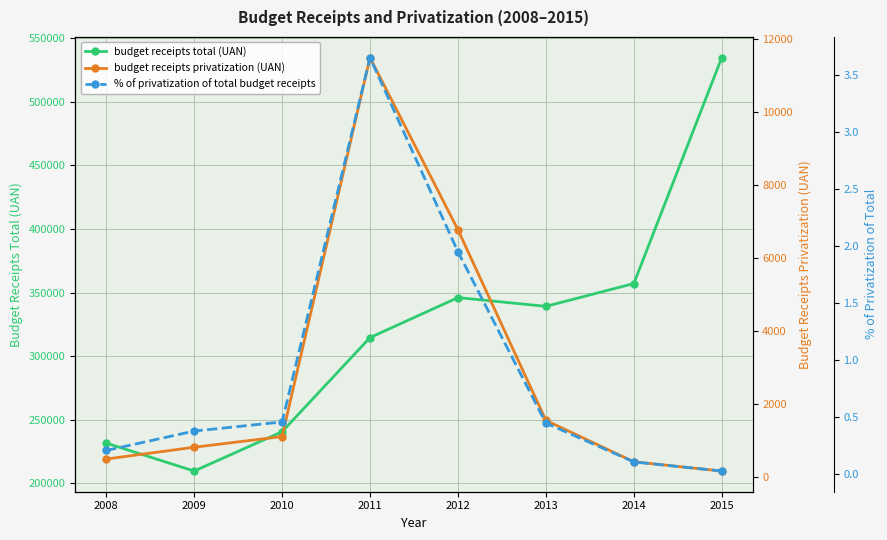

True or false: budget receipts privatization (UAN) and budget receipts total (UAN) cross at least once.

False